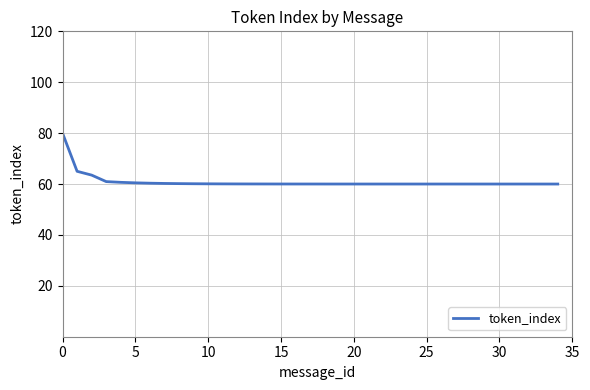

What is the sum of all values?

2131.7